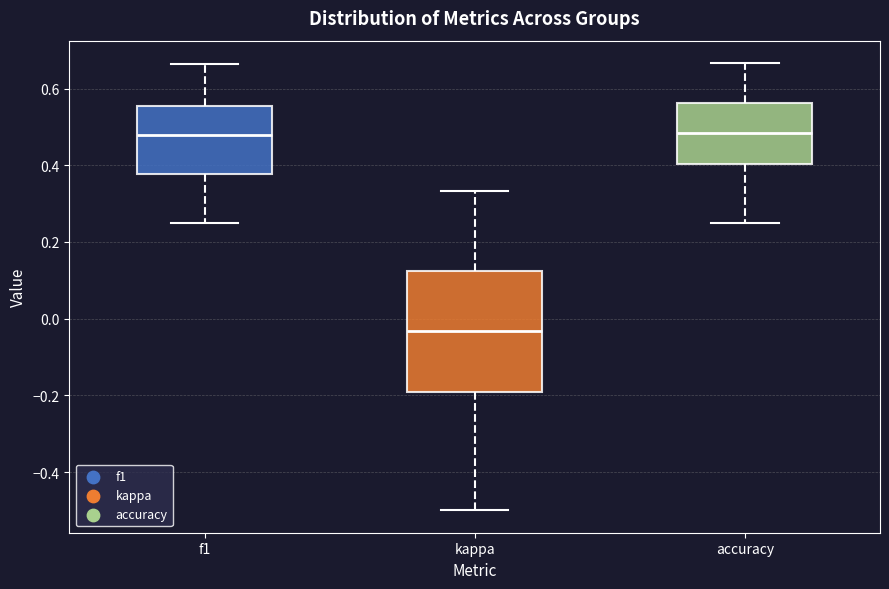

Which box is the tallest, from its lower edge to its upper edge?

kappa